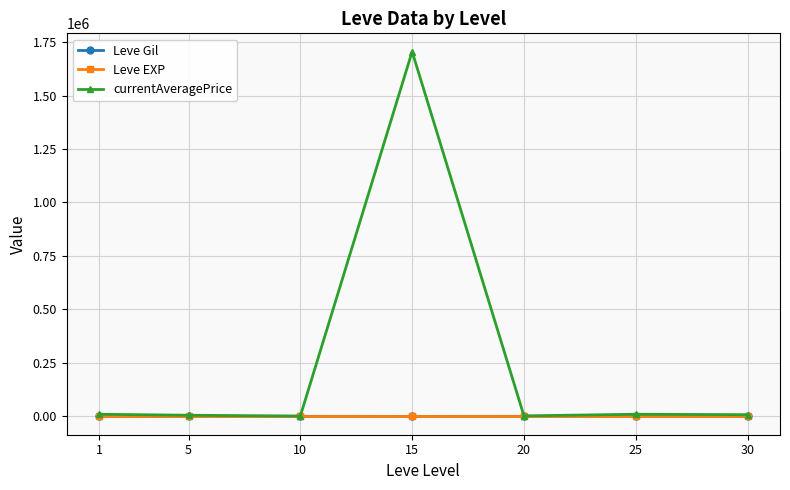

What is the greatest value displayed?

1705269.0